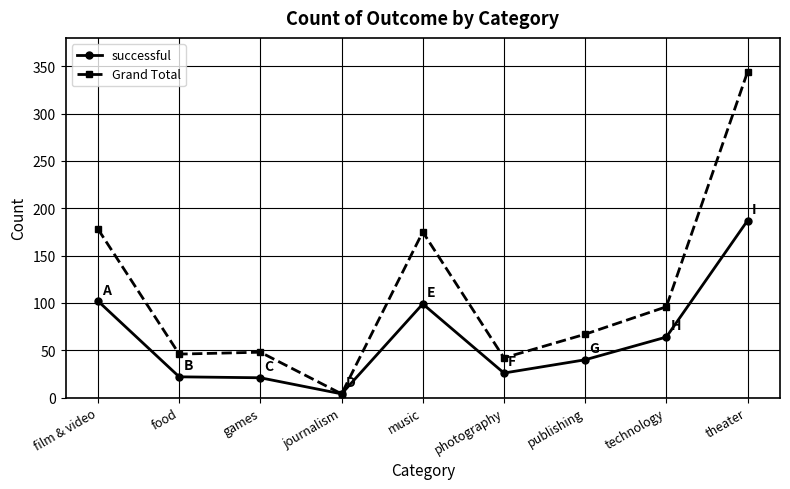

What is the average value of the Grand Total series?

111